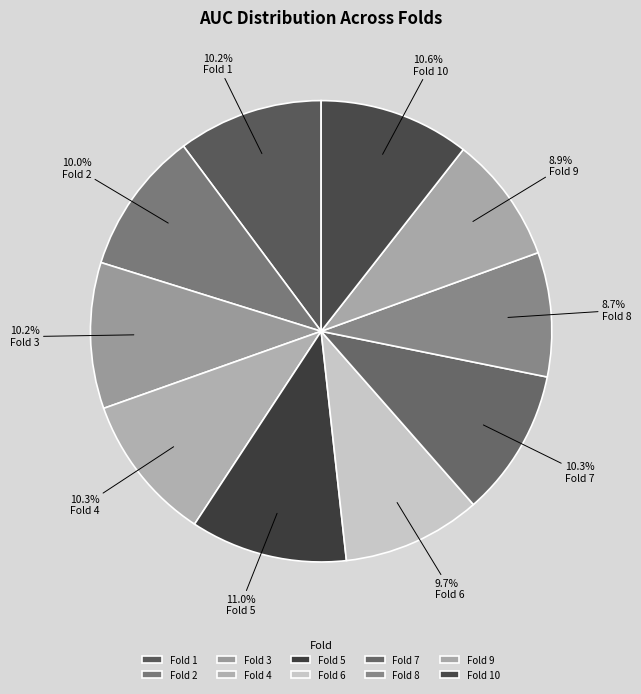

Is there any slice that represents more than half of the pie?

No